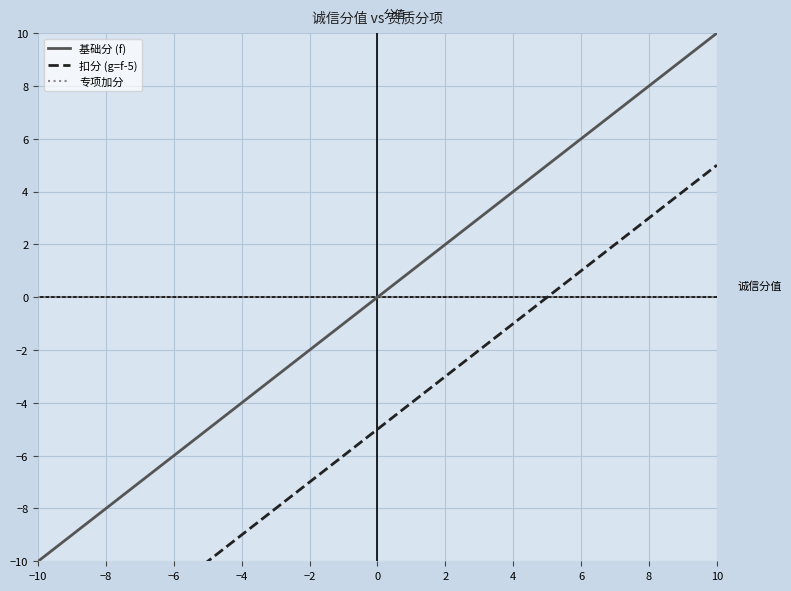

True or false: 扣分 (g=f-5) has more than 2 interior local peaks.

False